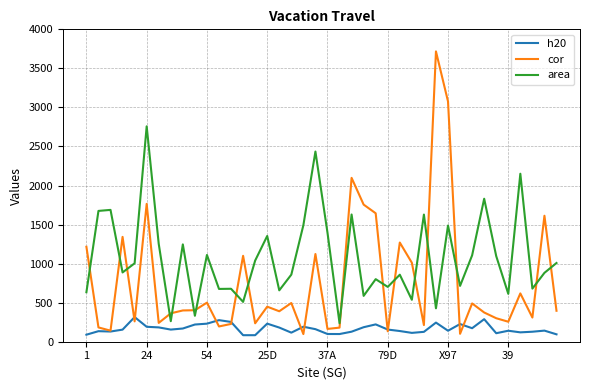

What is the maximum value for cor?

3717.3